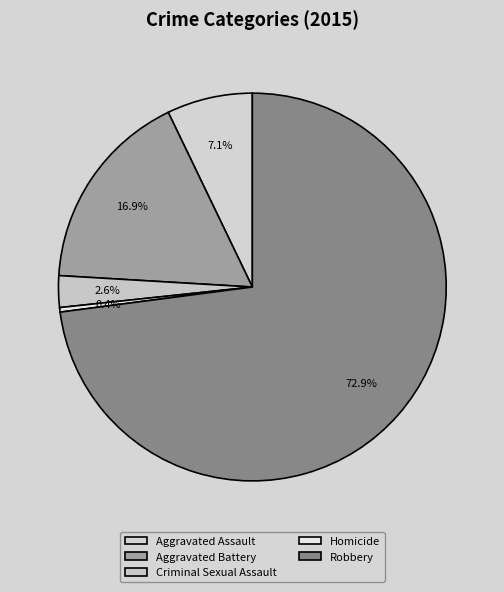

Does Robbery account for over 50% of the chart?

Yes